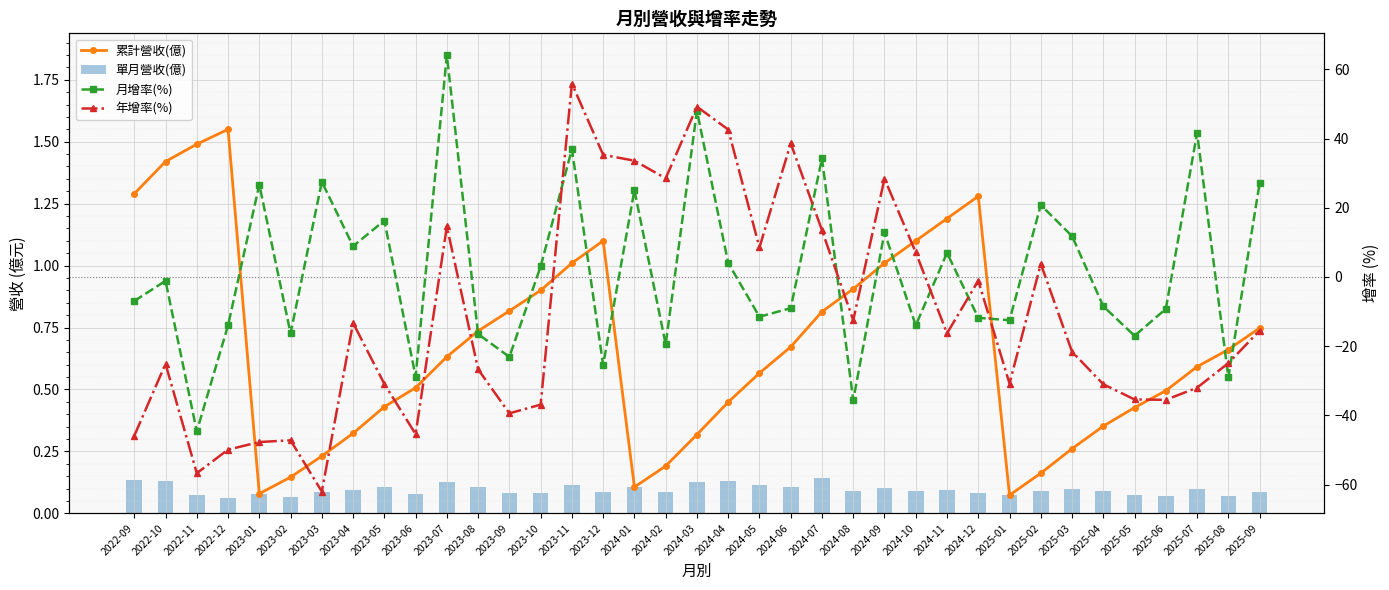

Which series has the largest total across all categories?

月增率(%)